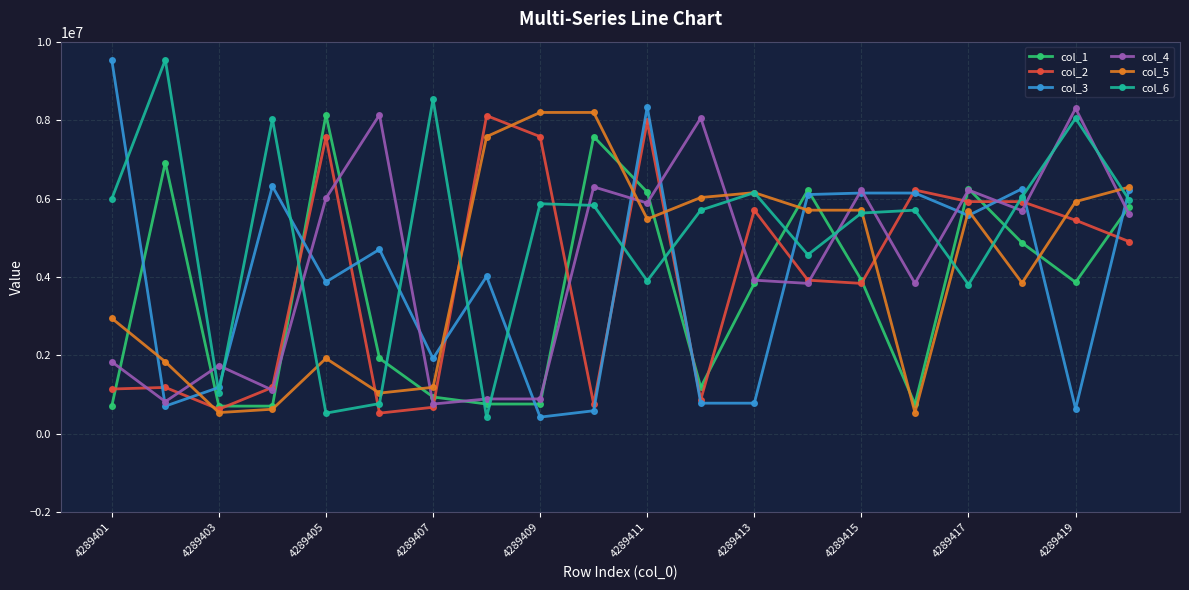

How many intersections are there between col_2 and col_6?

8